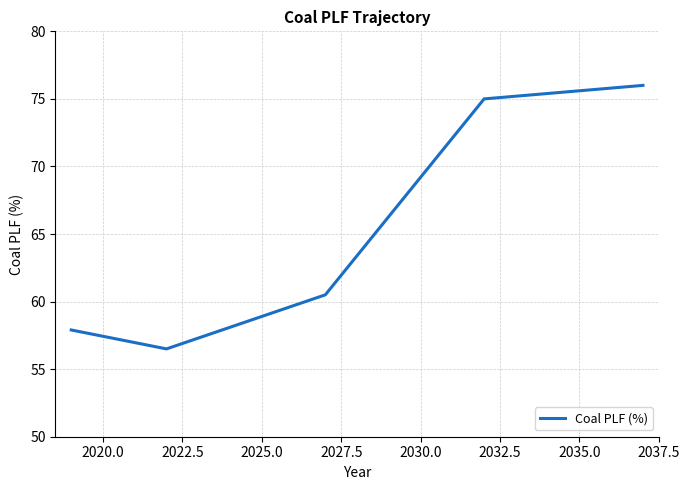

What is the difference between the maximum and minimum values?

19.5